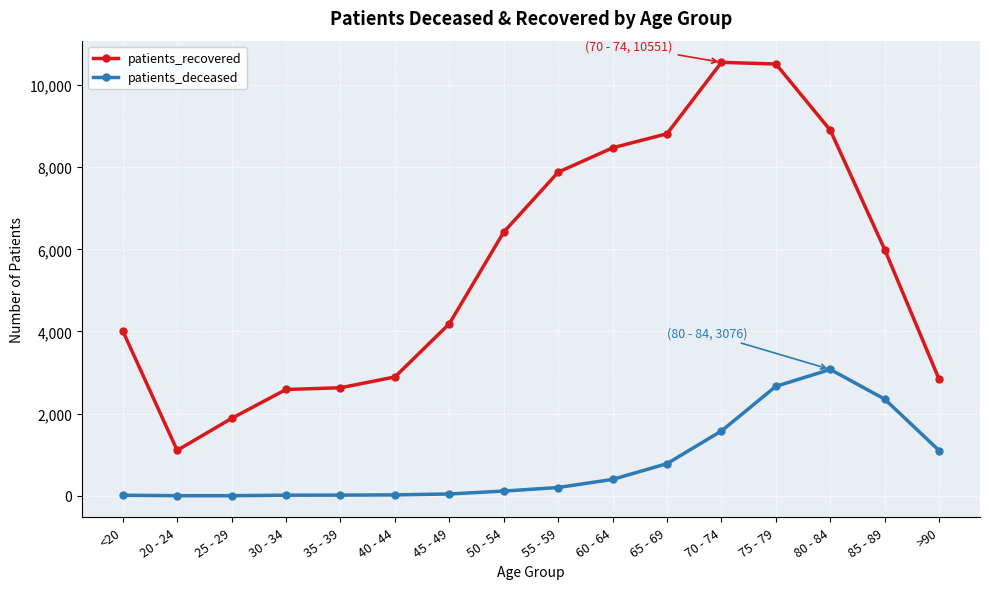

Which series has the largest total across all categories?

patients_recovered